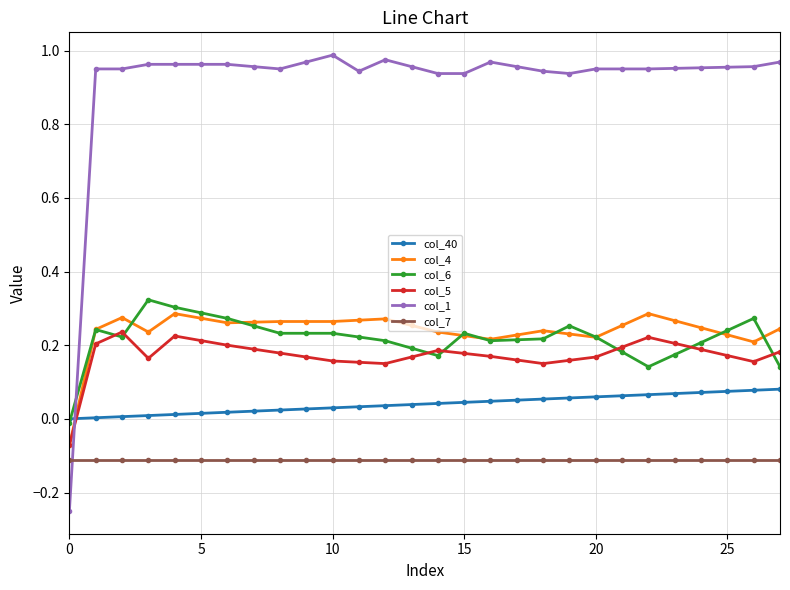

Which series has the widest spread of values?

col_1